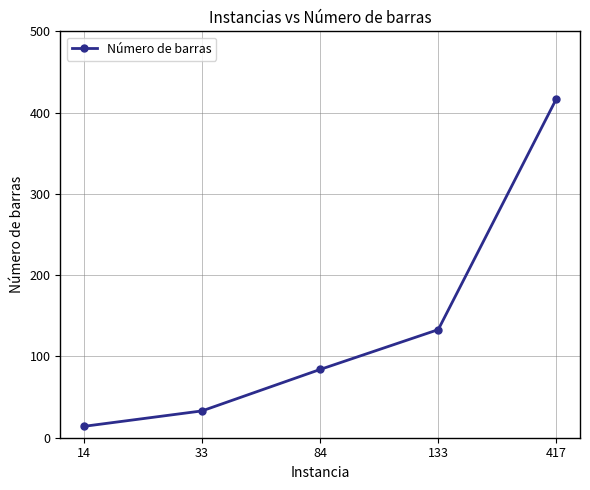

At which label is the value closest to 215?

133